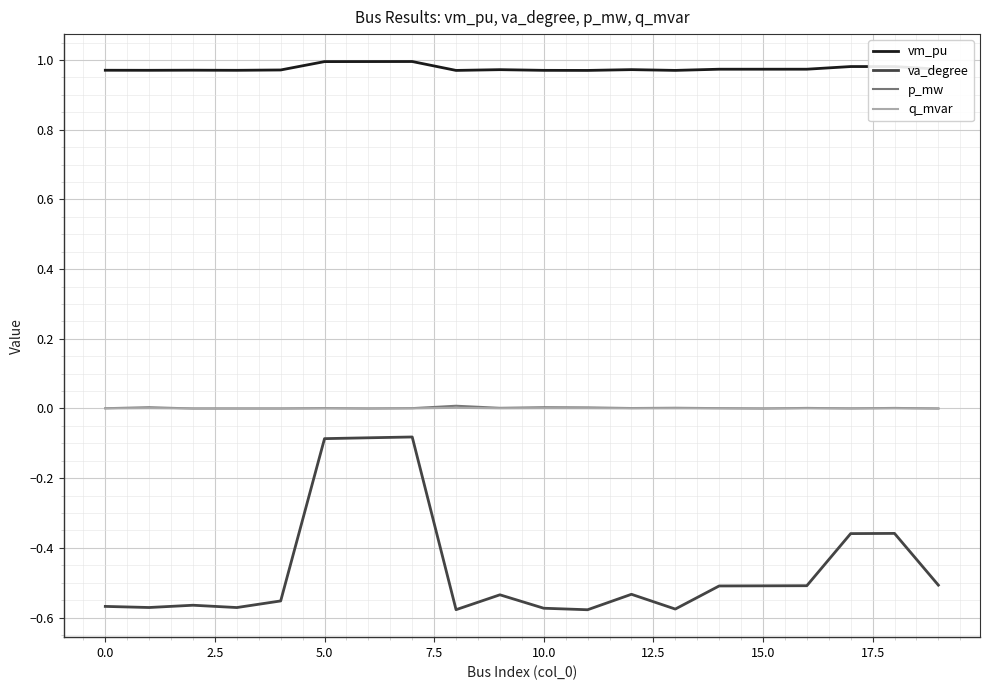

True or false: p_mw and va_degree intersect in this chart.

False